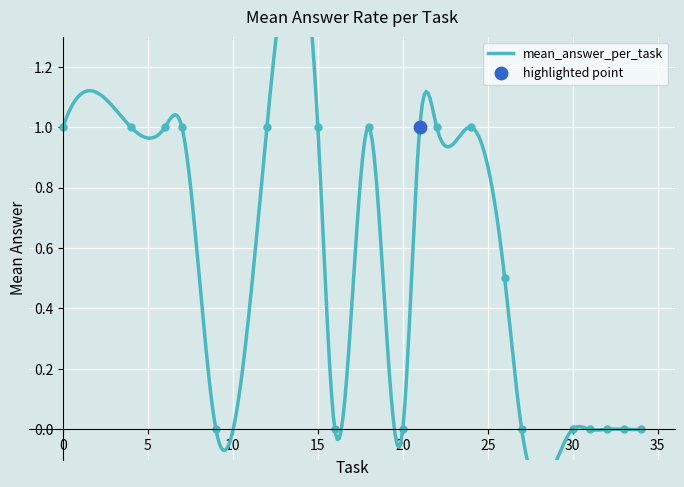

What is the difference between the maximum and second lowest values?

1.0